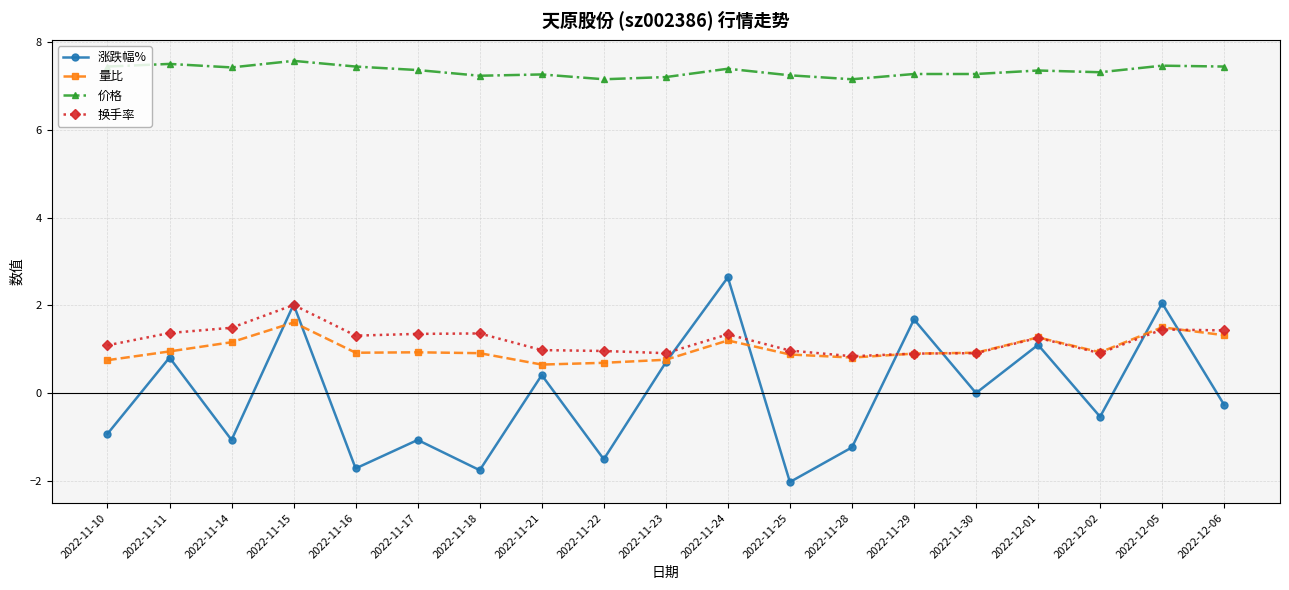

What is the difference between the maximum and second lowest values in the 价格 series?

0.4